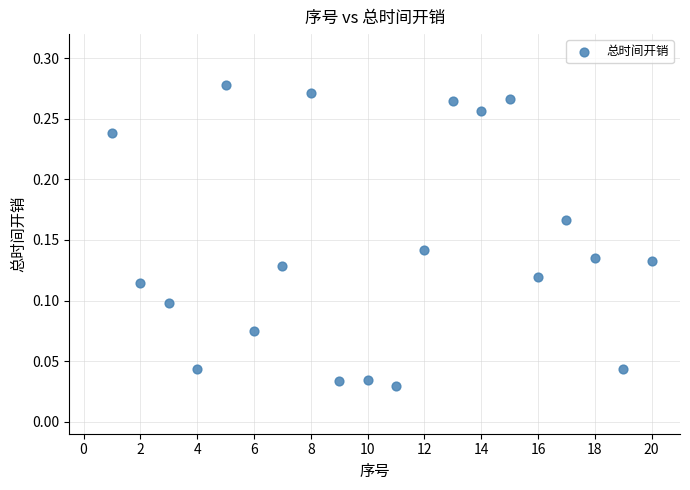

What is the range of X values (max minus min)?

19.0